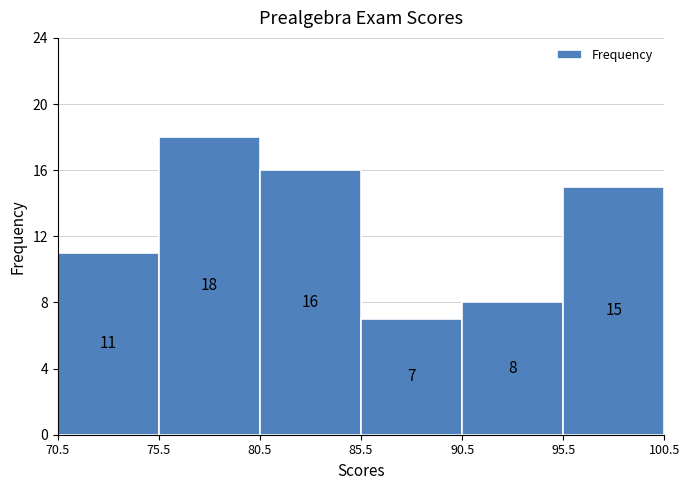

Reading left to right, list every bar in this chart as the range it spans on the x-axis followed by its height.

70.5 to 75.5: 11
75.5 to 80.5: 18
80.5 to 85.5: 16
85.5 to 90.5: 7
90.5 to 95.5: 8
95.5 to 100.5: 15